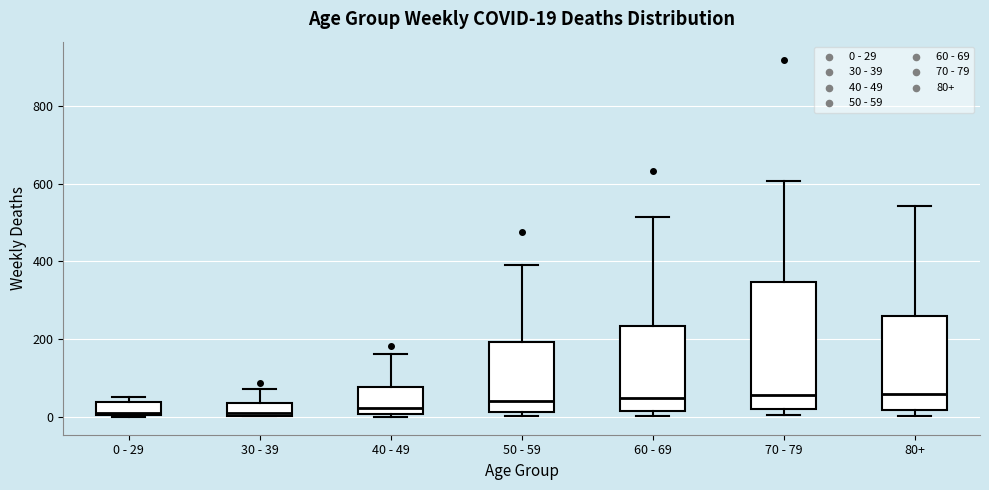

Comparing the boxes themselves (not the whiskers), which one is the tallest?

70 - 79